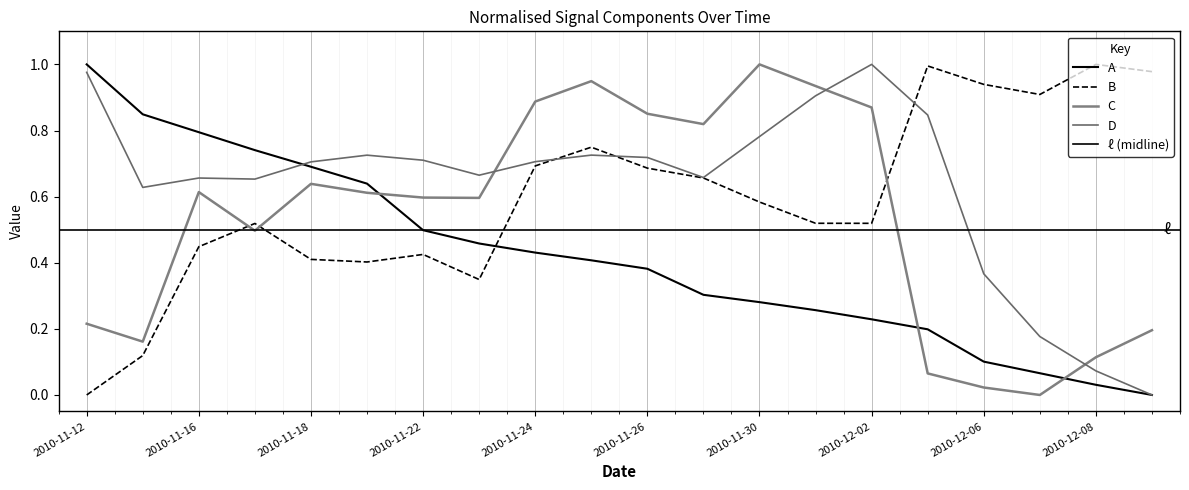

True or false: ESI_Global_normalised_madiff has more than 0 points higher than both neighbors.

False